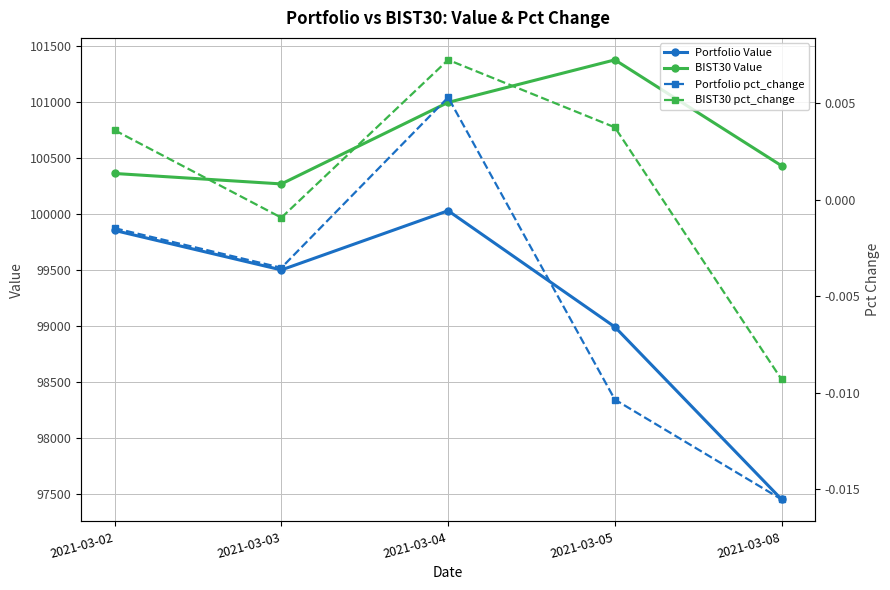

Where is the first local maximum for BIST30 Value?

2021-03-05